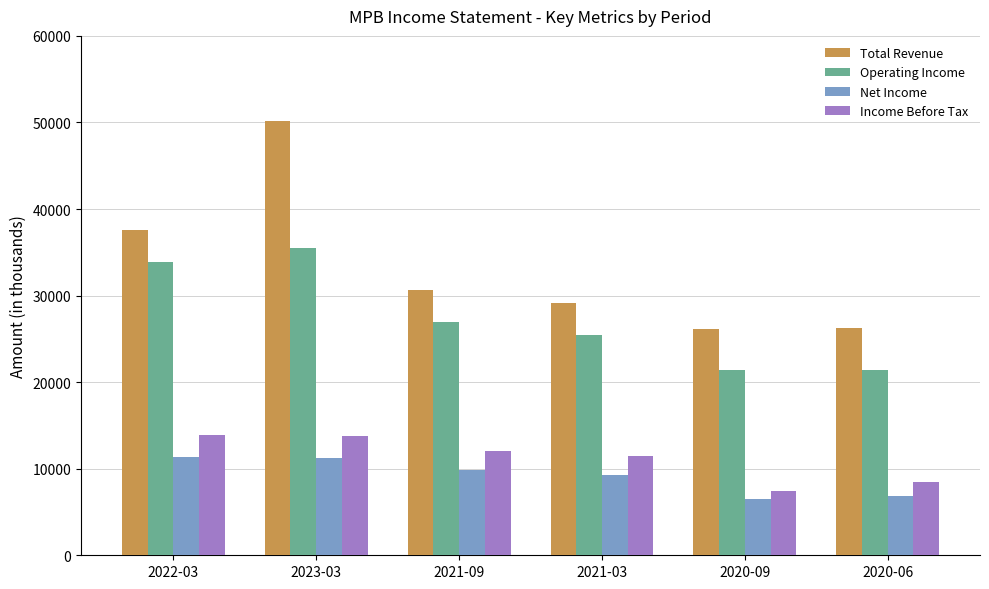

What is the smallest value displayed?

6500